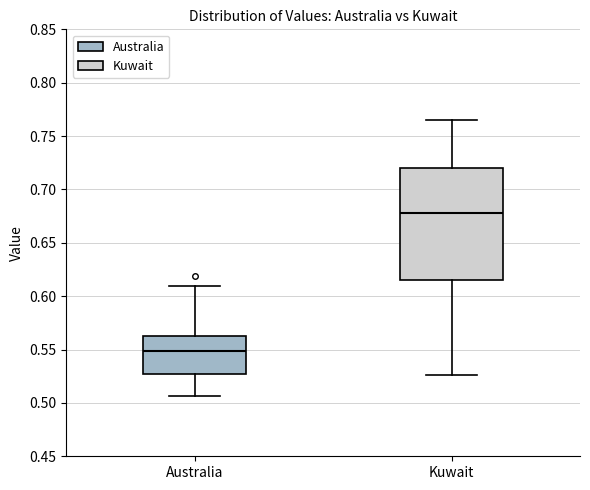

Comparing the boxes themselves (not the whiskers), which one is the tallest?

Kuwait